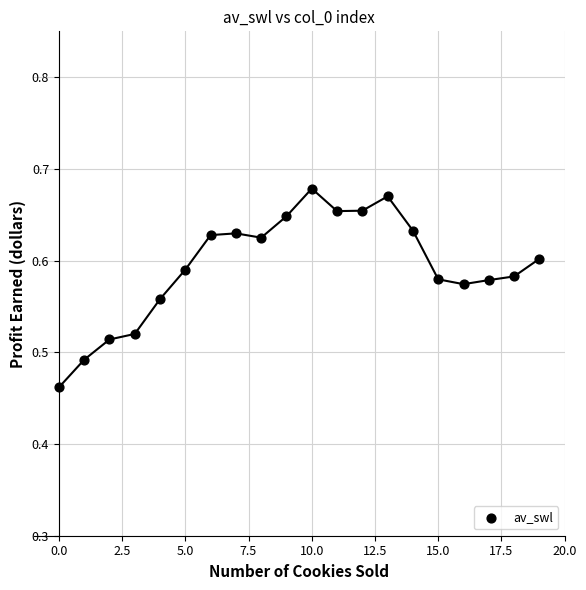

Count the number of points in this scatter plot.

20